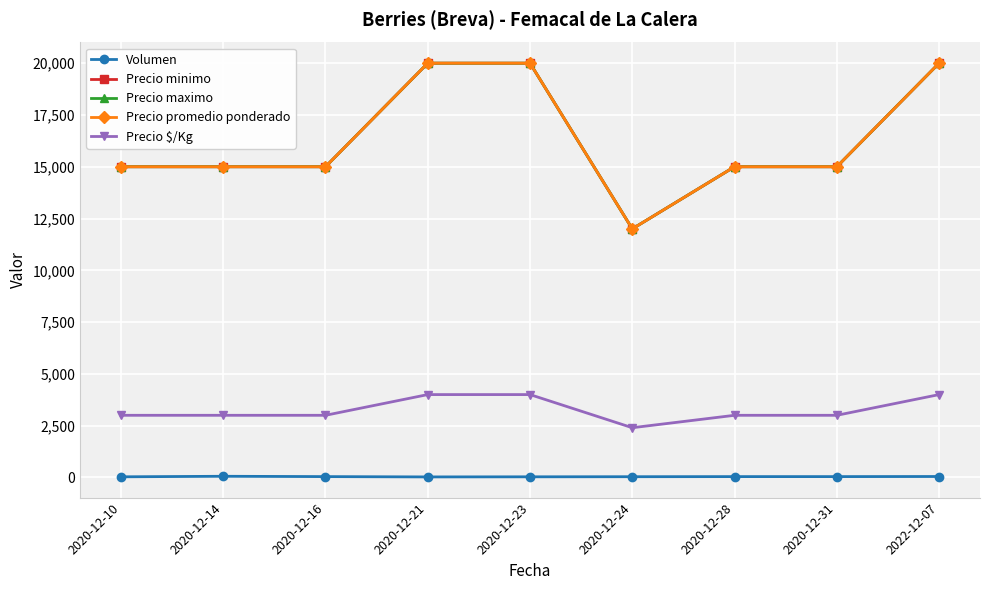

Which has a higher value, 2022-12-07 or 2020-12-28?

2022-12-07